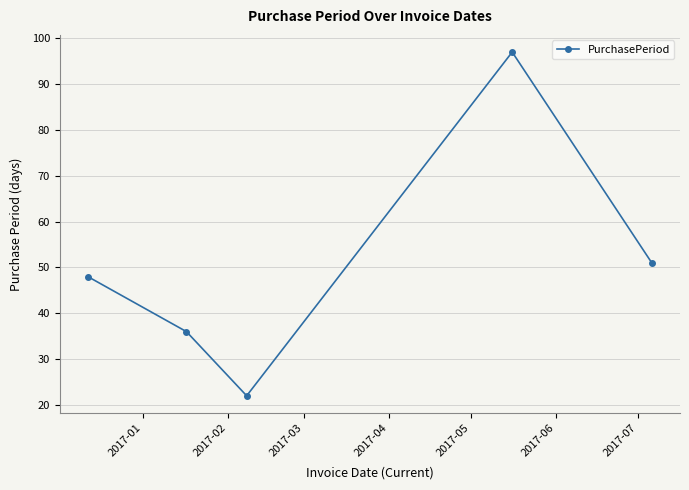

How many interior local peaks (higher than both neighbors) does the data have?

1